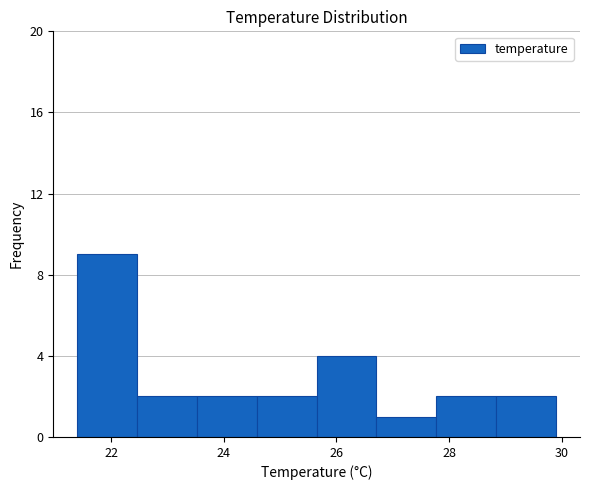

Which range on the x-axis has the tallest bar?

21.4 to 22.4